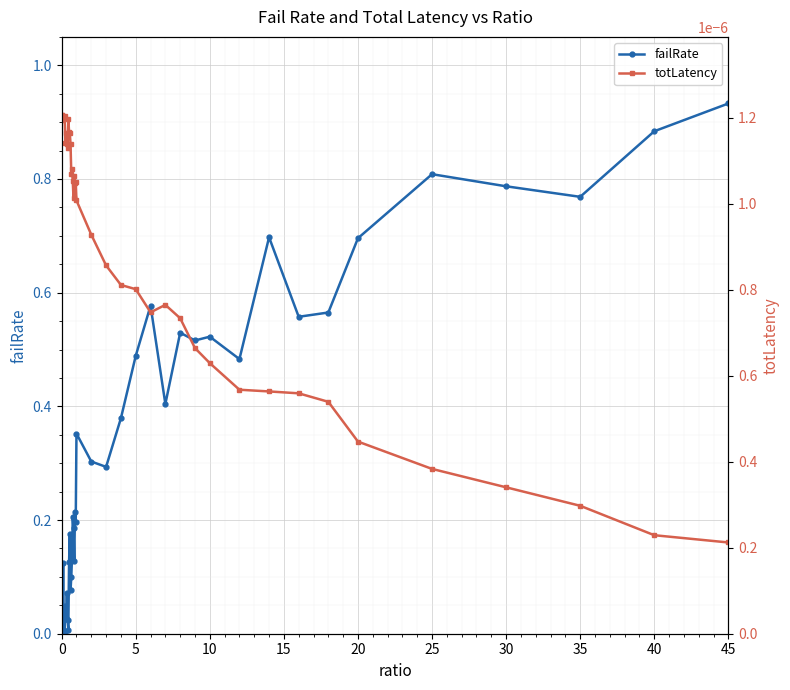

Rank the series by their average value, from highest to lowest.

failRate, totLatency